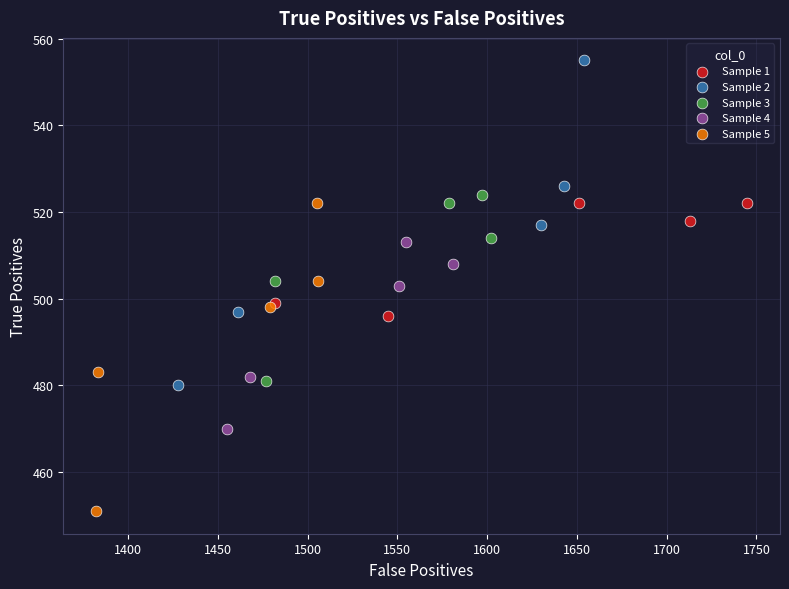

Which series contains the highest Y value?

Sample 2